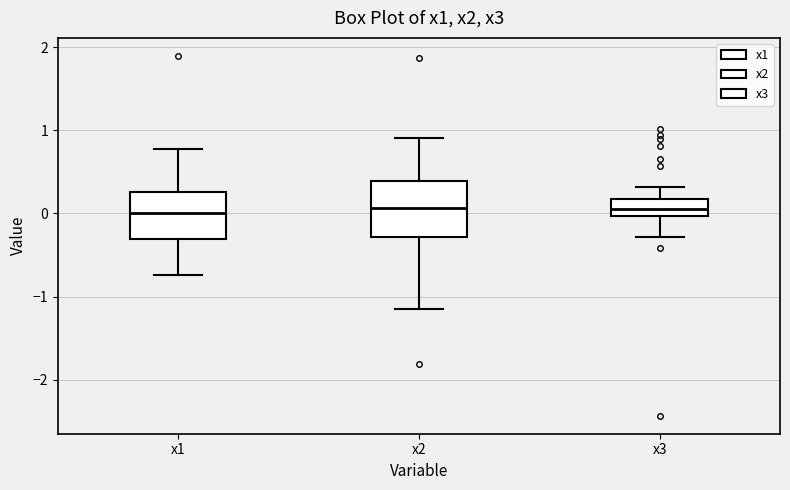

Where does the upper whisker of the box for x2 end on the y-axis? The values are not printed on the chart, so give them approximately, as read against the axis.

0.9